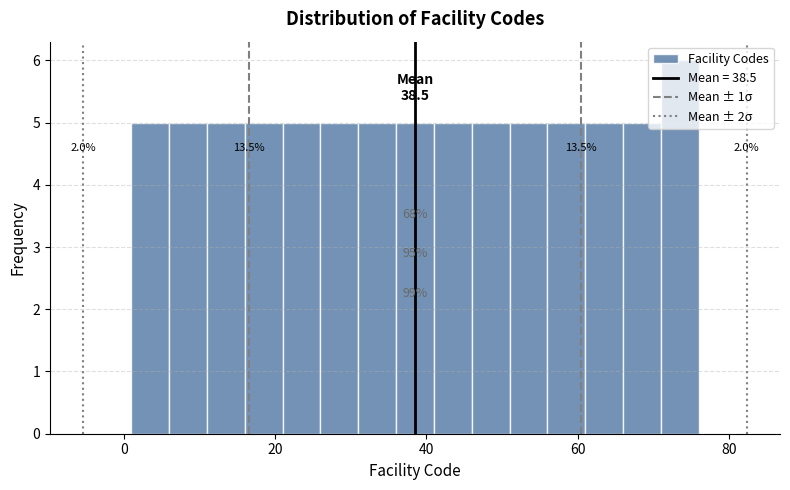

Read against the x-axis, roughly where is the centre of the tallest bar?

74